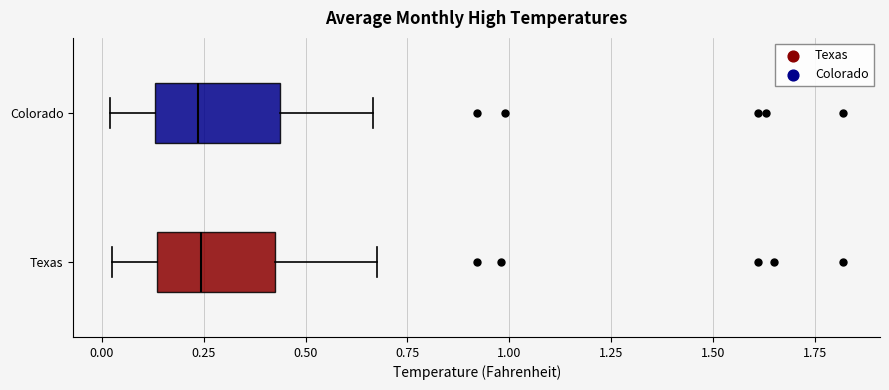

Where does the right whisker of the box for Colorado end on the x-axis? The values are not printed on the chart, so give them approximately, as read against the axis.

0.65